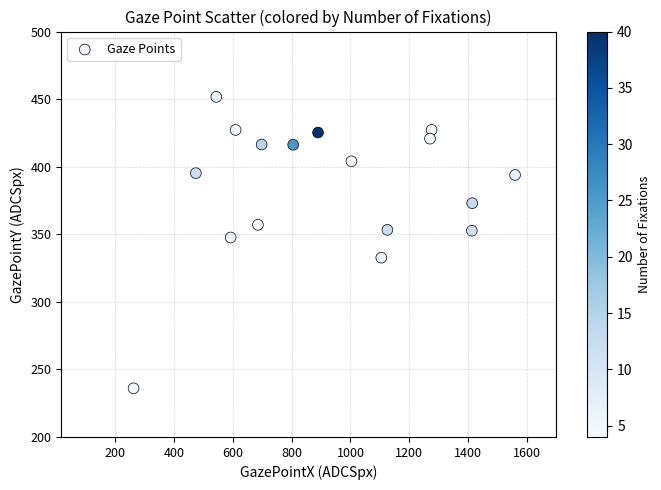

What Y value in the scatter plot is closest to 343?

347.6